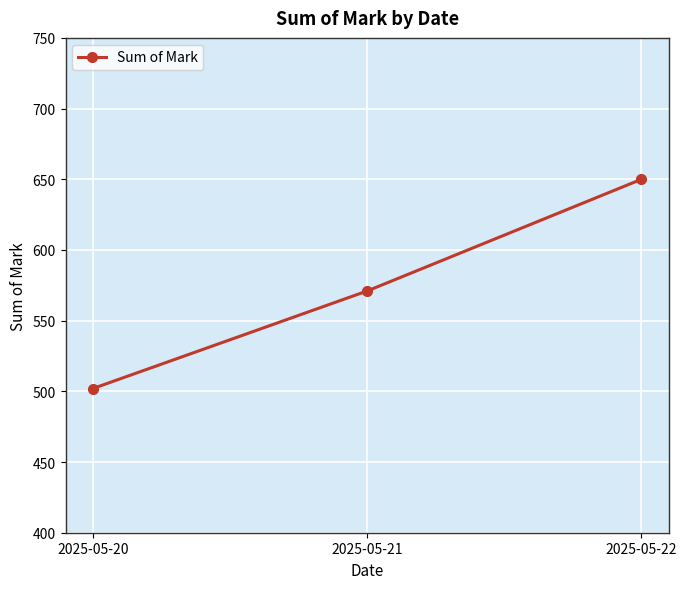

Rank the categories by value from highest to lowest.

2025-05-22, 2025-05-21, 2025-05-20